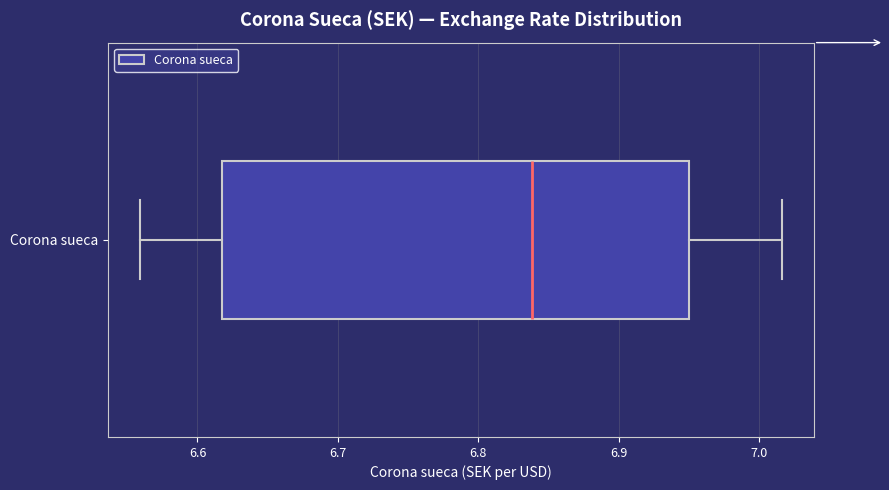

Transcribe this box plot: give where the median line is, the range the box spans, and where the two whiskers end, as read against the x-axis. The values are not printed on the chart, so give them approximately, as read against the axis.

median 6.84, box 6.62 to 6.95, whiskers 6.56 to 7.02